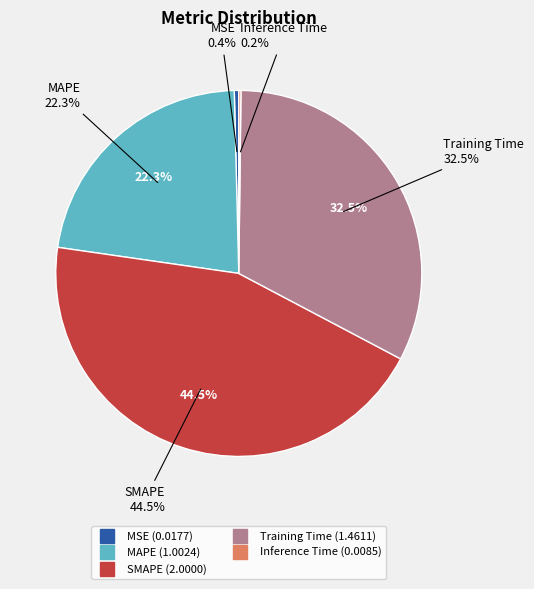

What is the total percentage of SMAPE and Training Time?

77.1%